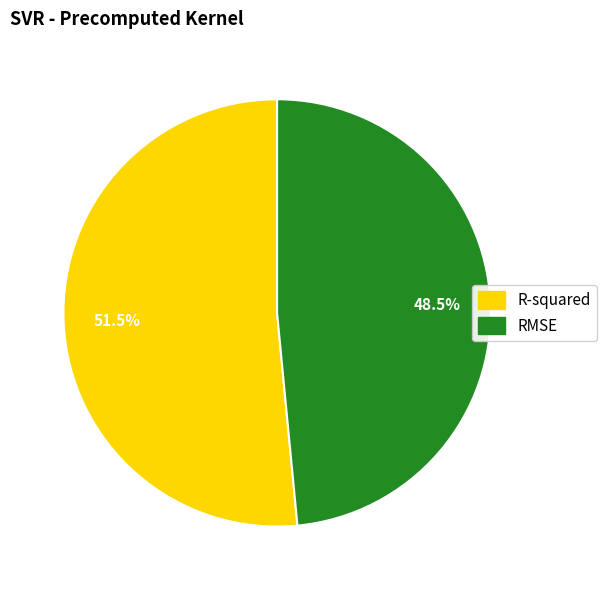

To the nearest percent, what is the difference between the largest and smallest slice percentages?

3%